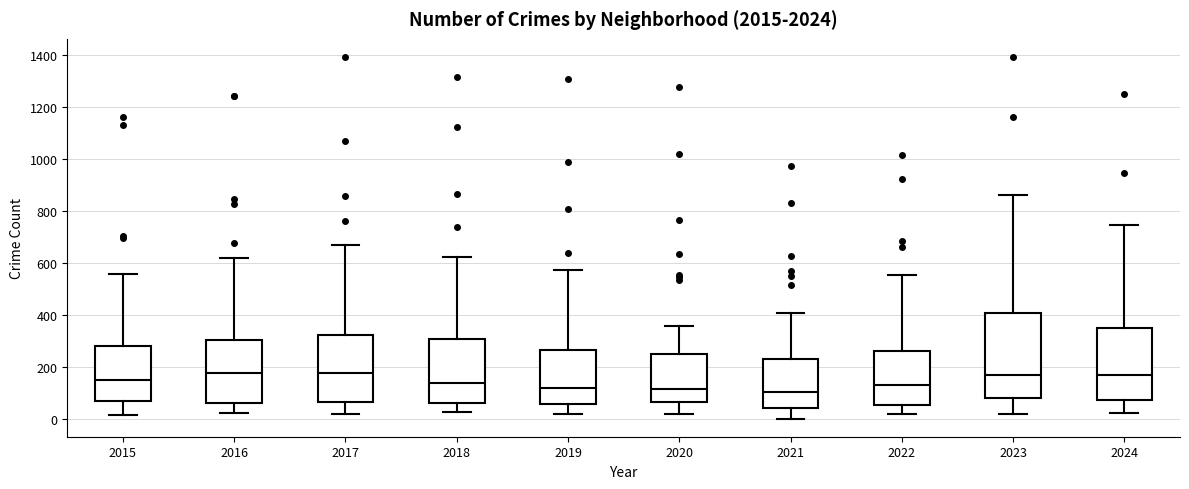

Comparing the boxes themselves (not the whiskers), which one is the tallest?

2023